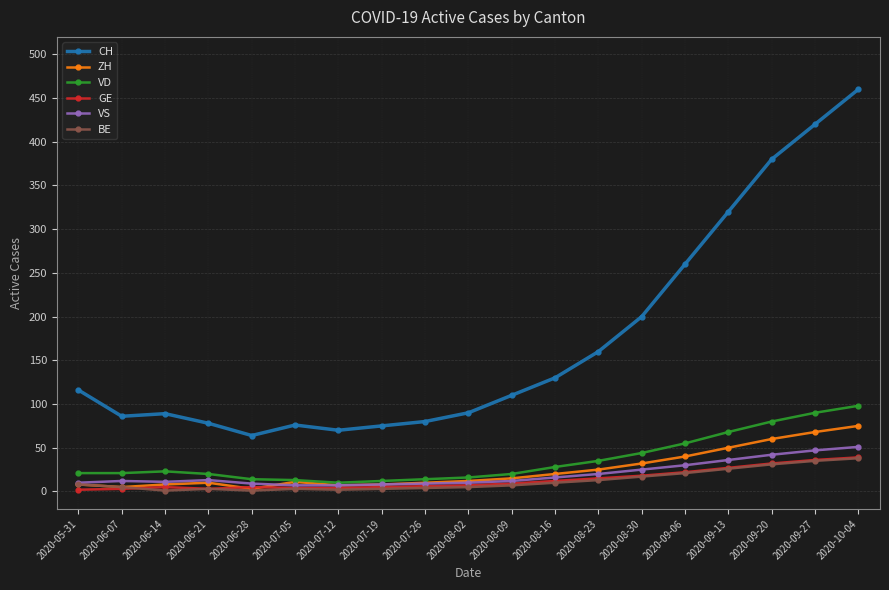

What is the approximate value of VD at 2020-08-09, to the nearest 5?

20